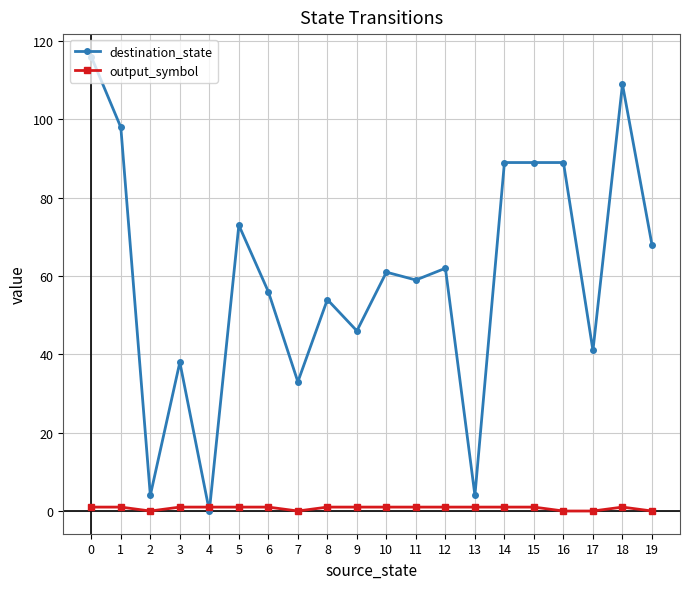

True or false: destination_state has more than 1 points higher than both neighbors.

True